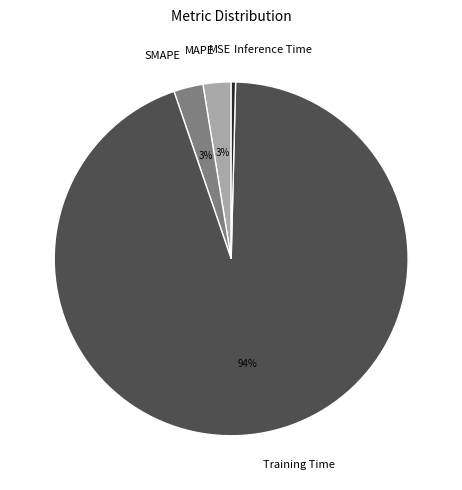

Do Training Time and Inference Time together represent more than half of the pie?

Yes